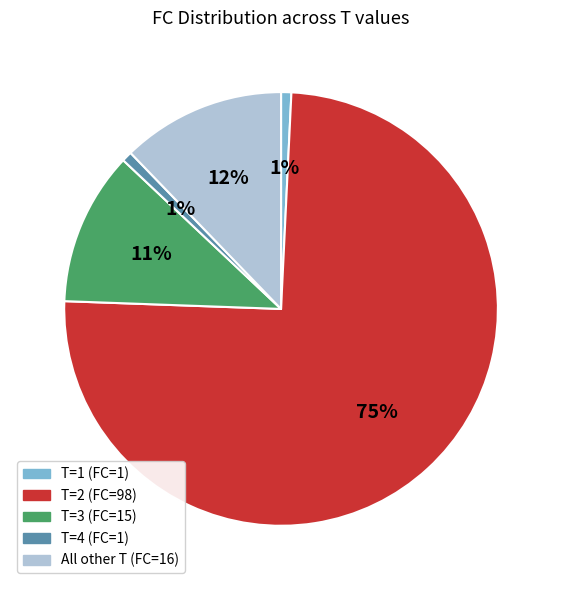

How many slices are in this pie chart?

5